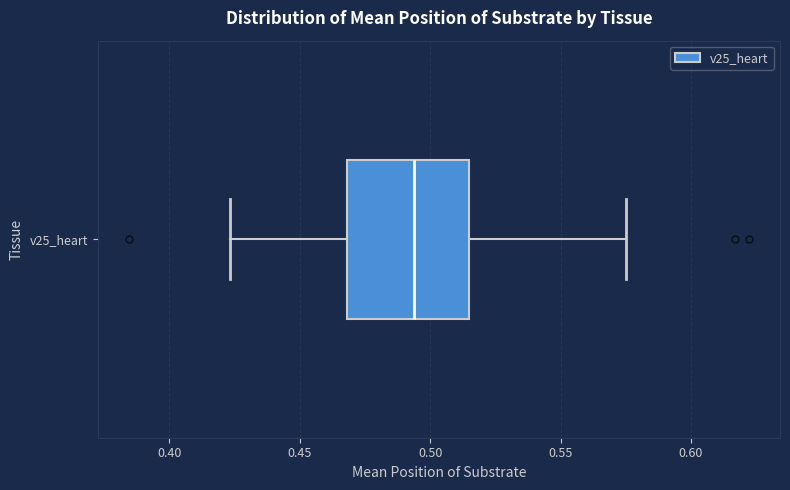

Read this box plot against the x-axis: the position of the median line, the range covered by the box, and the ends of both whiskers. The values are not printed on the chart, so give them approximately, as read against the axis.

median 0.495, box 0.470 to 0.515, whiskers 0.425 to 0.575